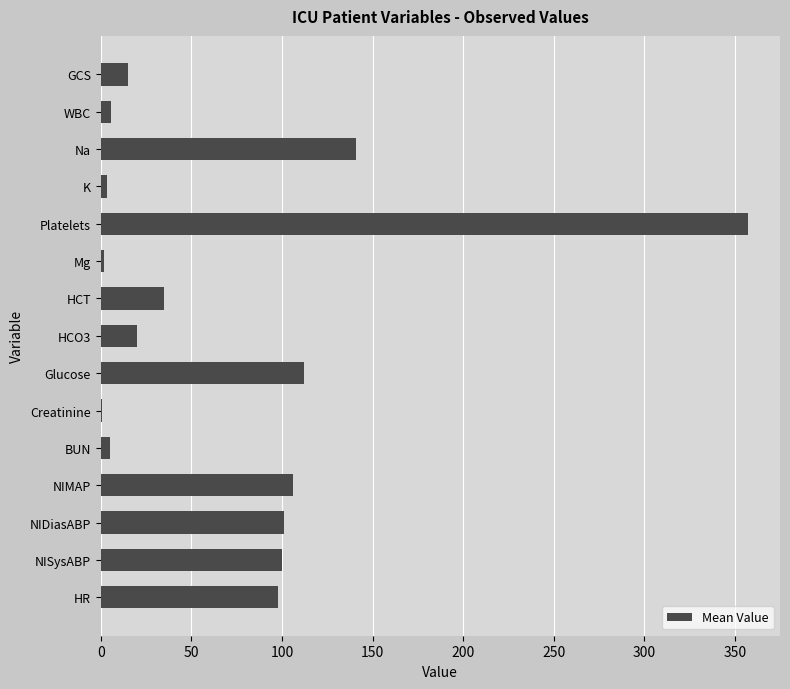

Are the bars horizontal?

Yes